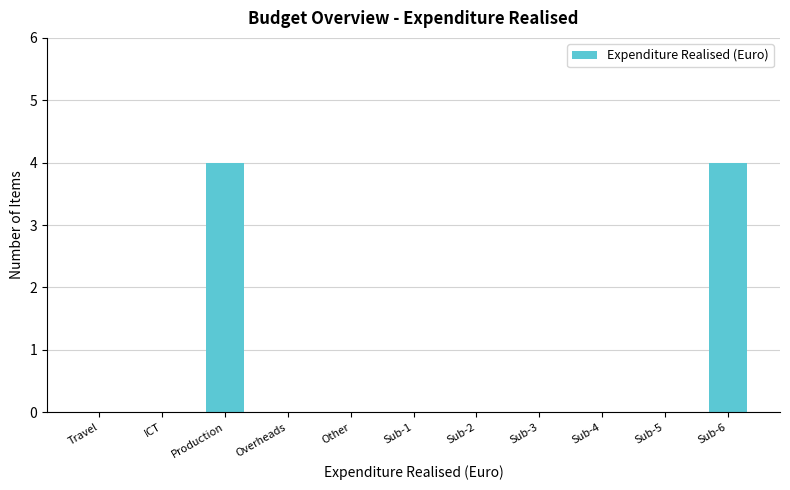

Reading left to right, what are all the values shown in this chart?

Travel=0	ICT=0	Production=4	Overheads=0	Other=0	Sub-1=0	Sub-2=0	Sub-3=0	Sub-4=0	Sub-5=0	Sub-6=4